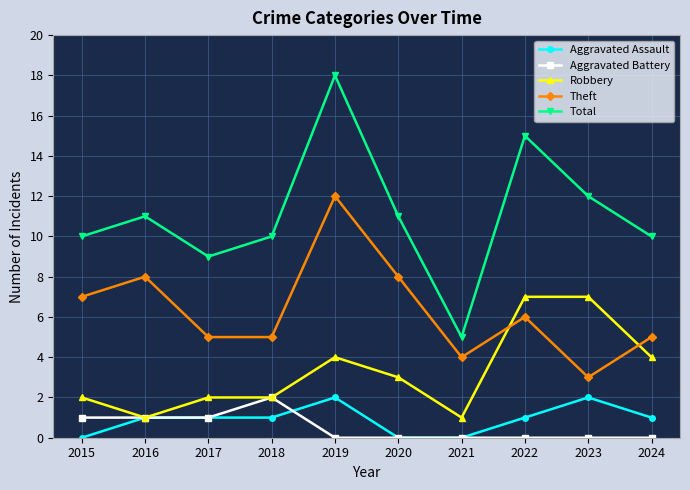

Which series has the largest total across all categories?

Total